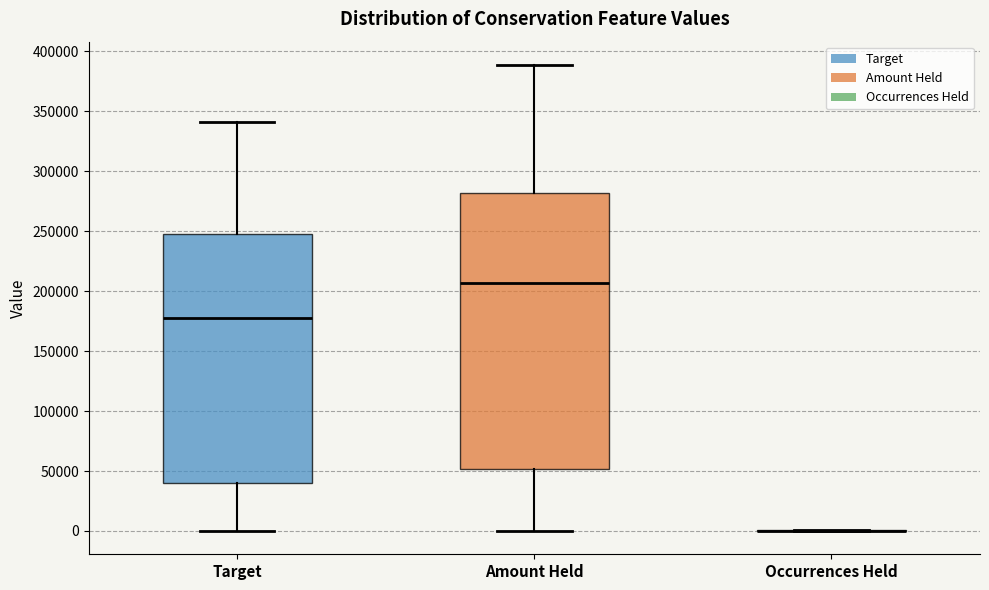

Comparing the boxes themselves (not the whiskers), which one is the tallest?

Amount Held